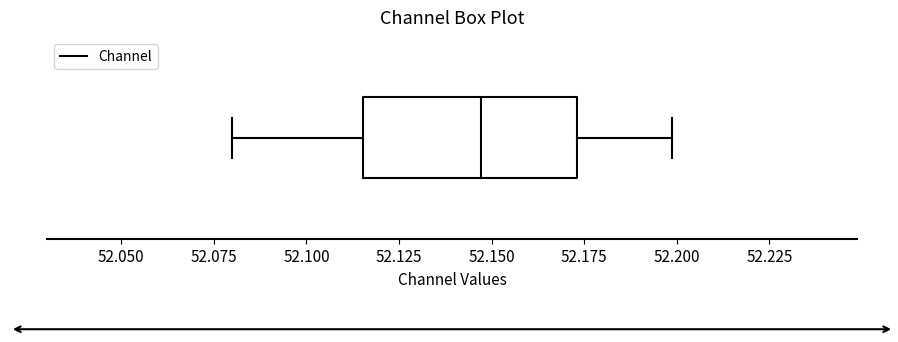

Transcribe this box plot: give where the median line is, the range the box spans, and where the two whiskers end, as read against the x-axis. The values are not printed on the chart, so give them approximately, as read against the axis.

median 52.145, box 52.115 to 52.175, whiskers 52.080 to 52.200